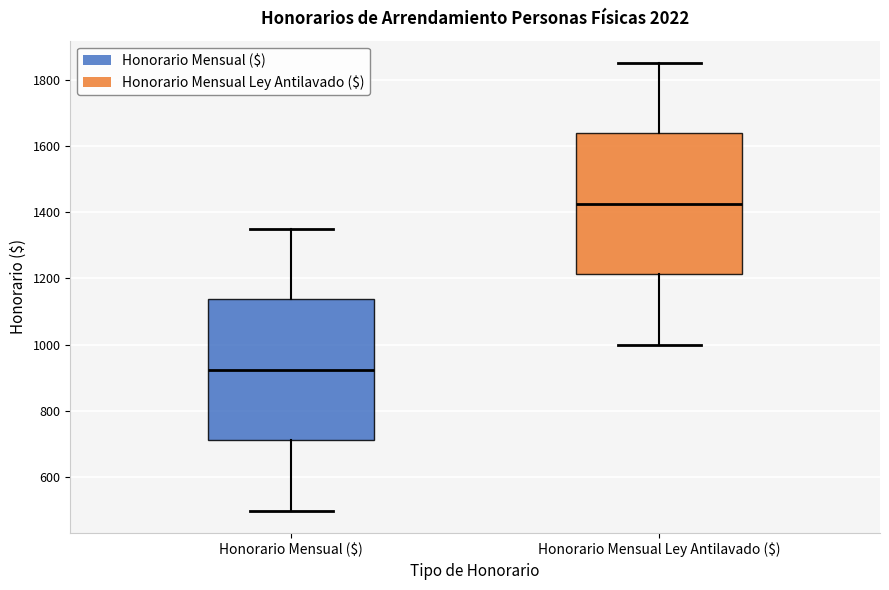

Which box has the highest median line?

Honorario Mensual Ley Antilavado ($)